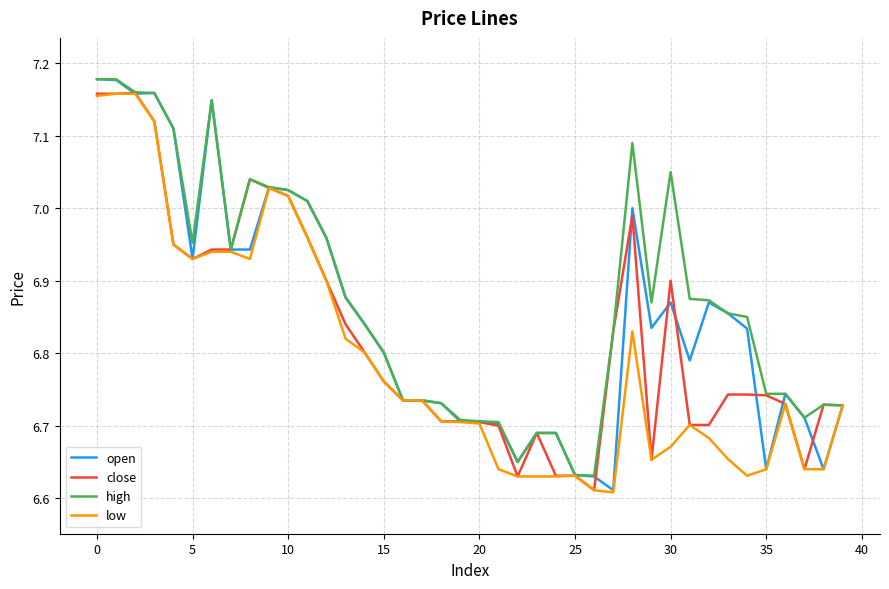

Rank the series by their average value, from lowest to highest.

low, close, open, high